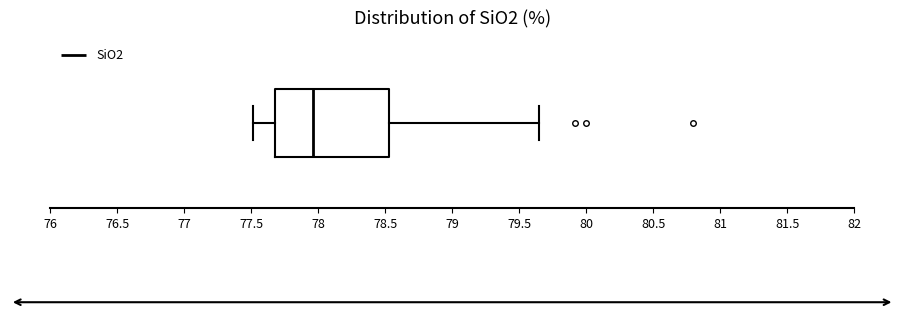

Where does the left whisker of the box end on the x-axis? The values are not printed on the chart, so give them approximately, as read against the axis.

77.50